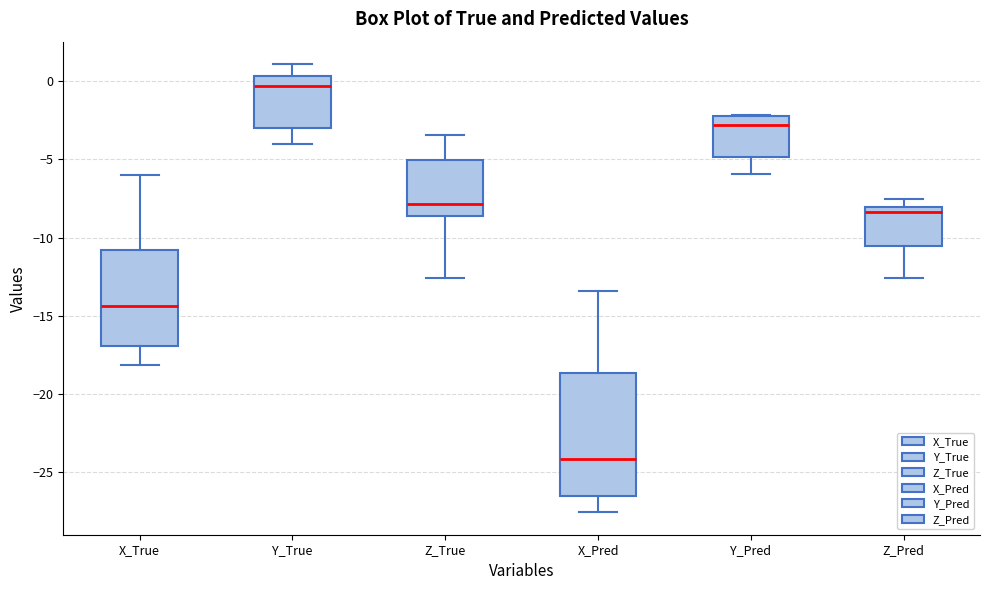

Which box has the highest median line?

Y_True